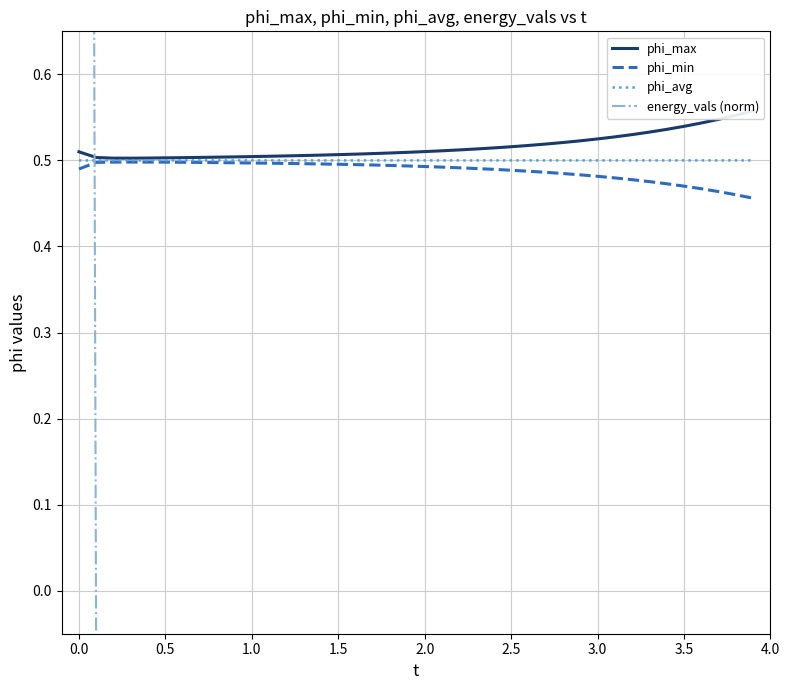

How many lines are shown in the chart?

4